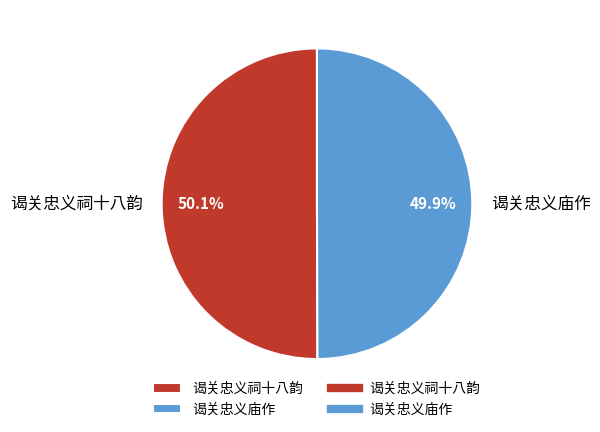

Is there any slice that represents more than half of the pie?

Yes